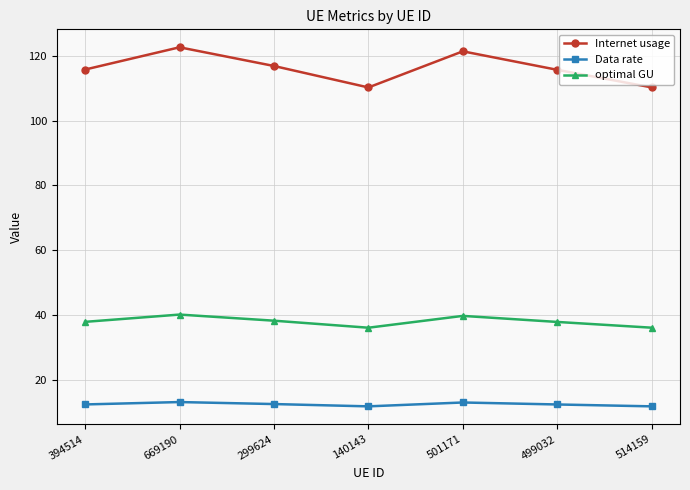

What is the average value of the optimal GU series?

38.0